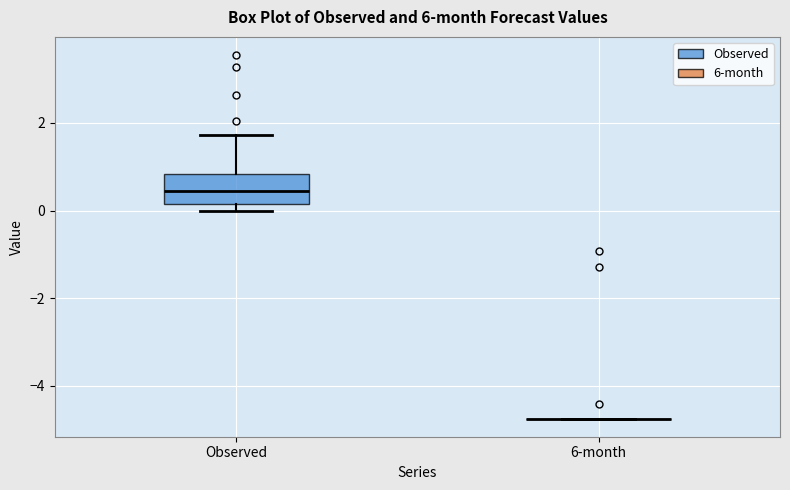

Reading left to right, read every box against the y-axis: the position of its median line, the range the box covers, and the ends of its whiskers. The values are not printed on the chart, so give them approximately, as read against the axis.

Observed: median 0.4, box 0.2 to 0.8, whiskers 0.0 to 1.8
6-month: box collapsed to a line at -4.8, whiskers -4.8 to -4.8